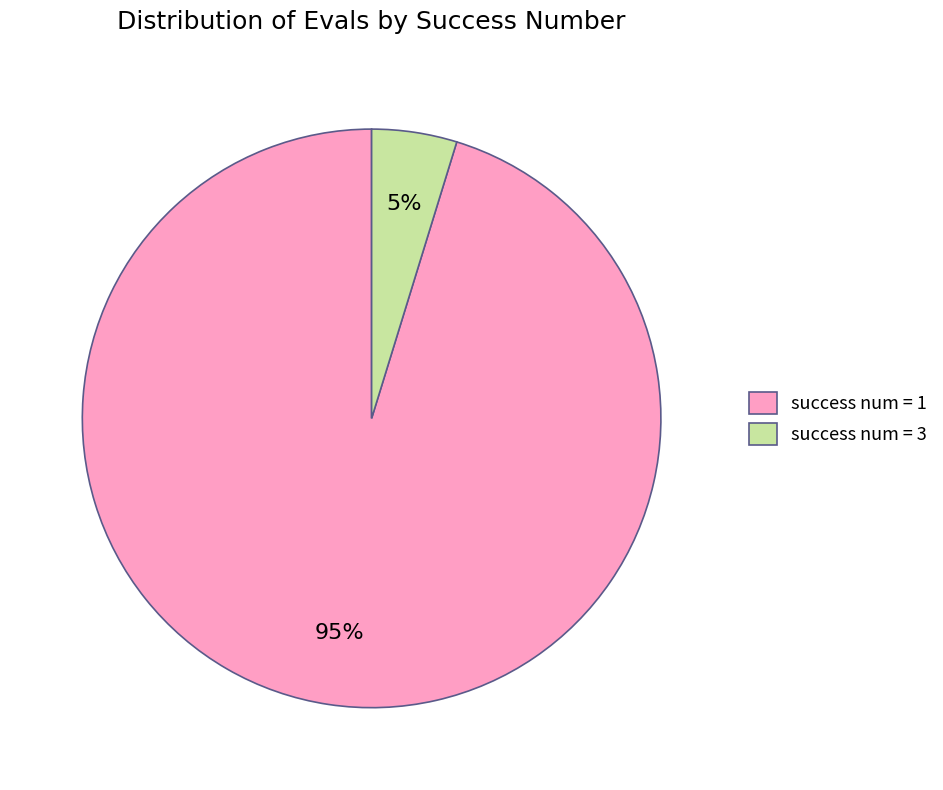

How many segments does this pie chart have?

2